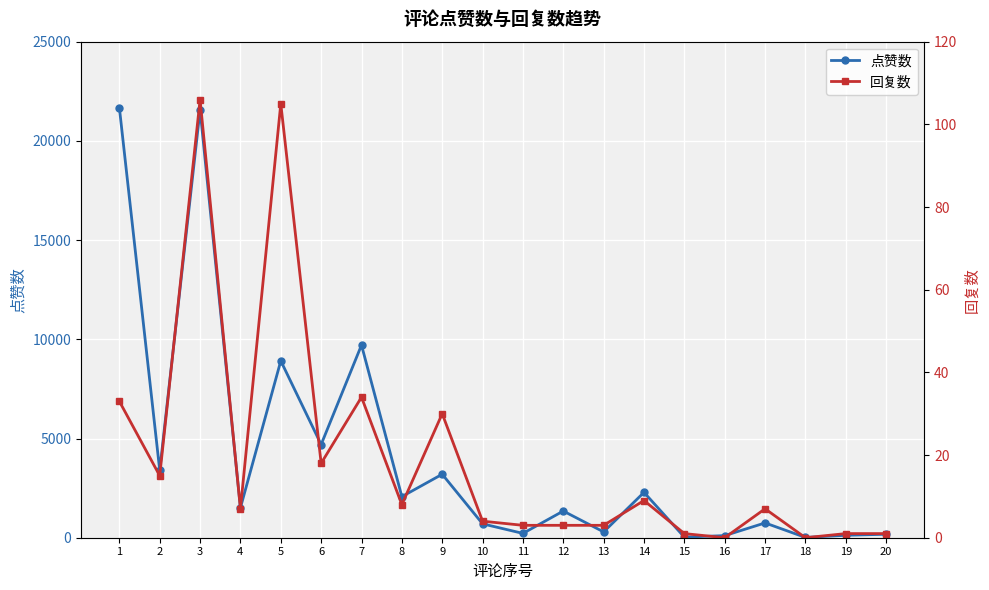

At which label does 回复数 first exceed 7?

1